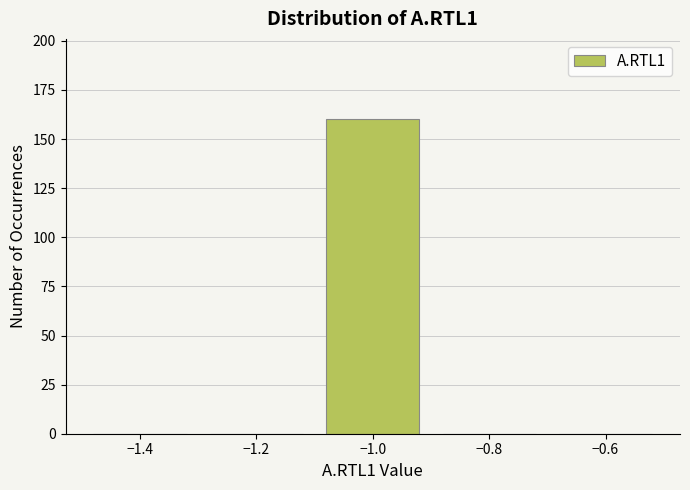

Over which range of the x-axis is the bar tallest?

-1.1 to -0.9